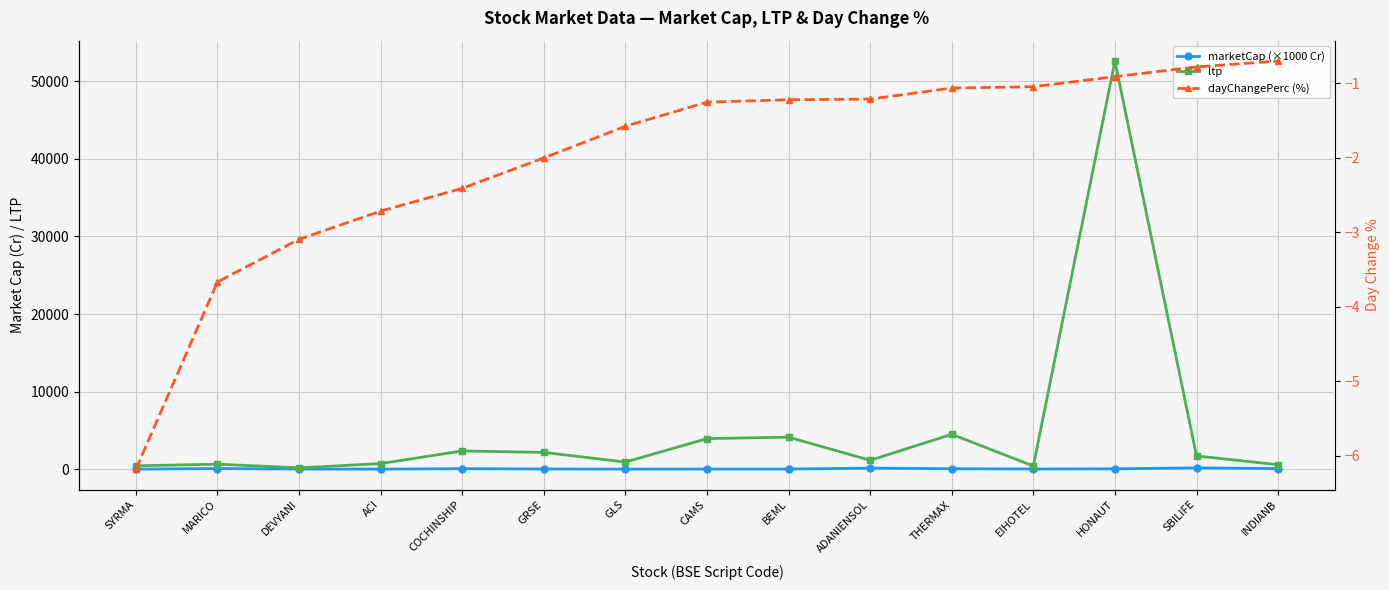

True or false: ltp and dayChangePerc (%) cross at least once.

False